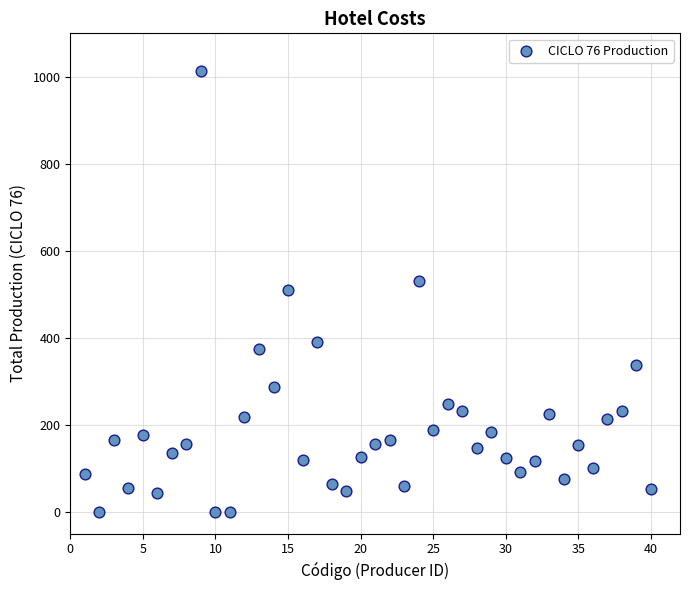

What is the range of Y values (max minus min)?

1013